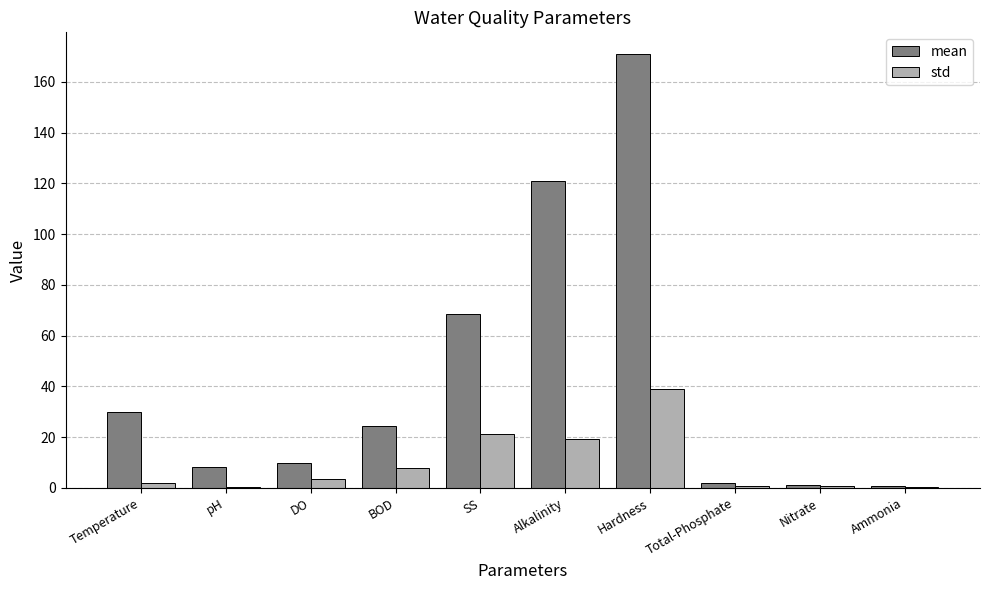

The value of std at SS is 28.9. True or false?

False